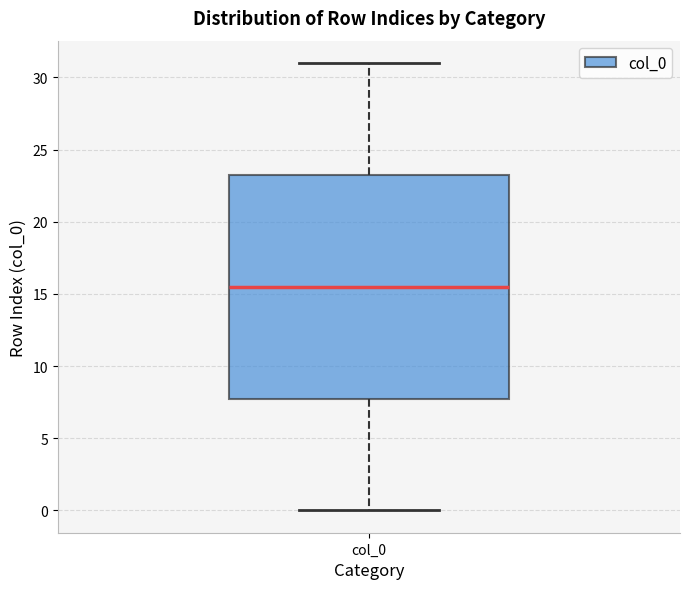

Where is the upper edge of the box for col_0 on the y-axis? The values are not printed on the chart, so give them approximately, as read against the axis.

23.5